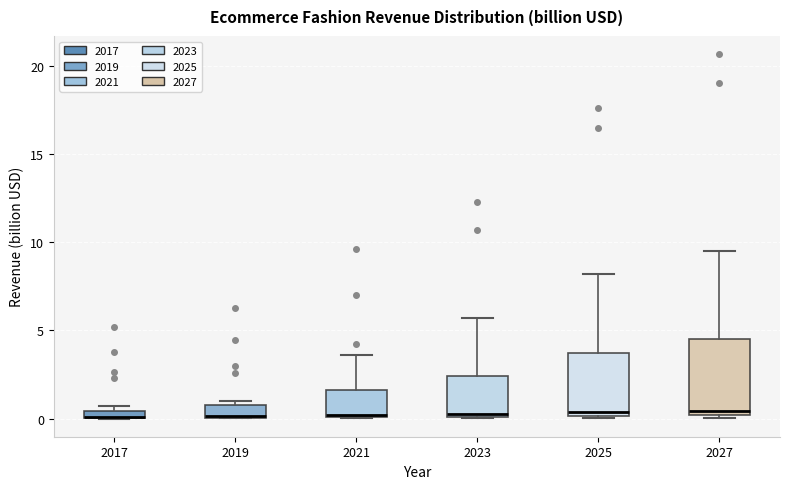

Where is the upper edge of the box at x = 2021 on the y-axis? The values are not printed on the chart, so give them approximately, as read against the axis.

1.5